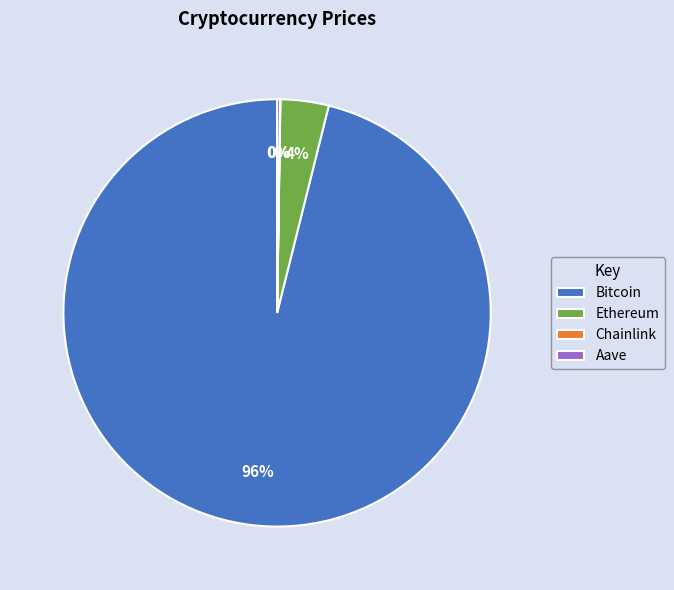

Which category accounts for the majority?

Bitcoin